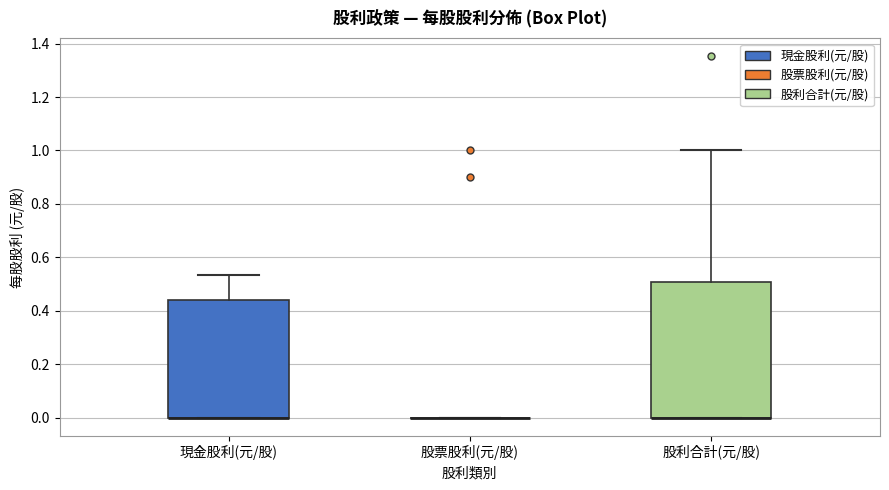

Comparing the boxes themselves (not the whiskers), which one is the tallest?

股利合計(元/股)